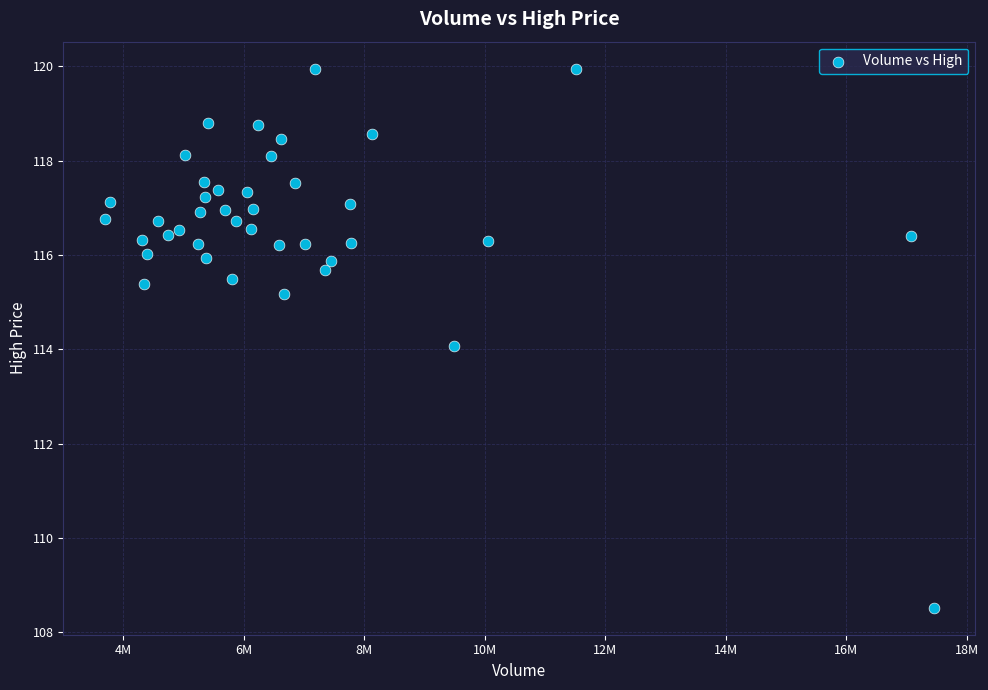

What is the range of Y values (max minus min)?

11.4